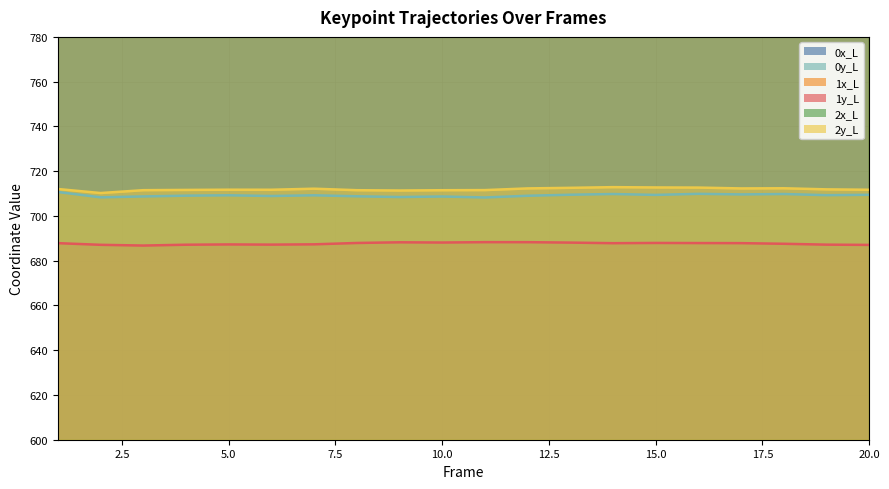

How many data points does each series have?

20